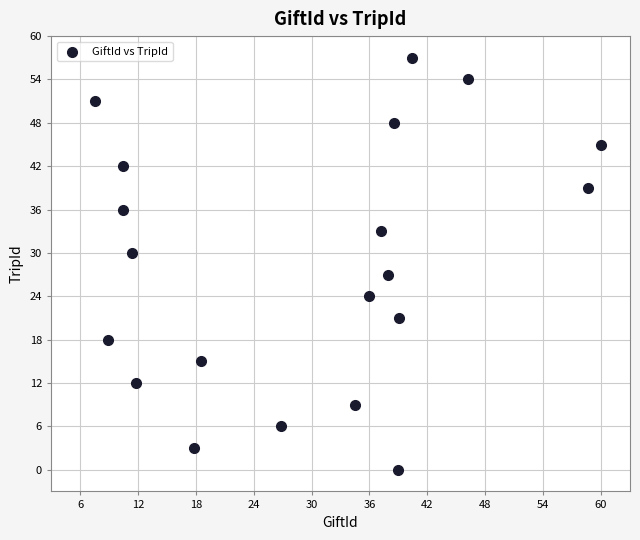

What is the range of Y values (max minus min)?

57